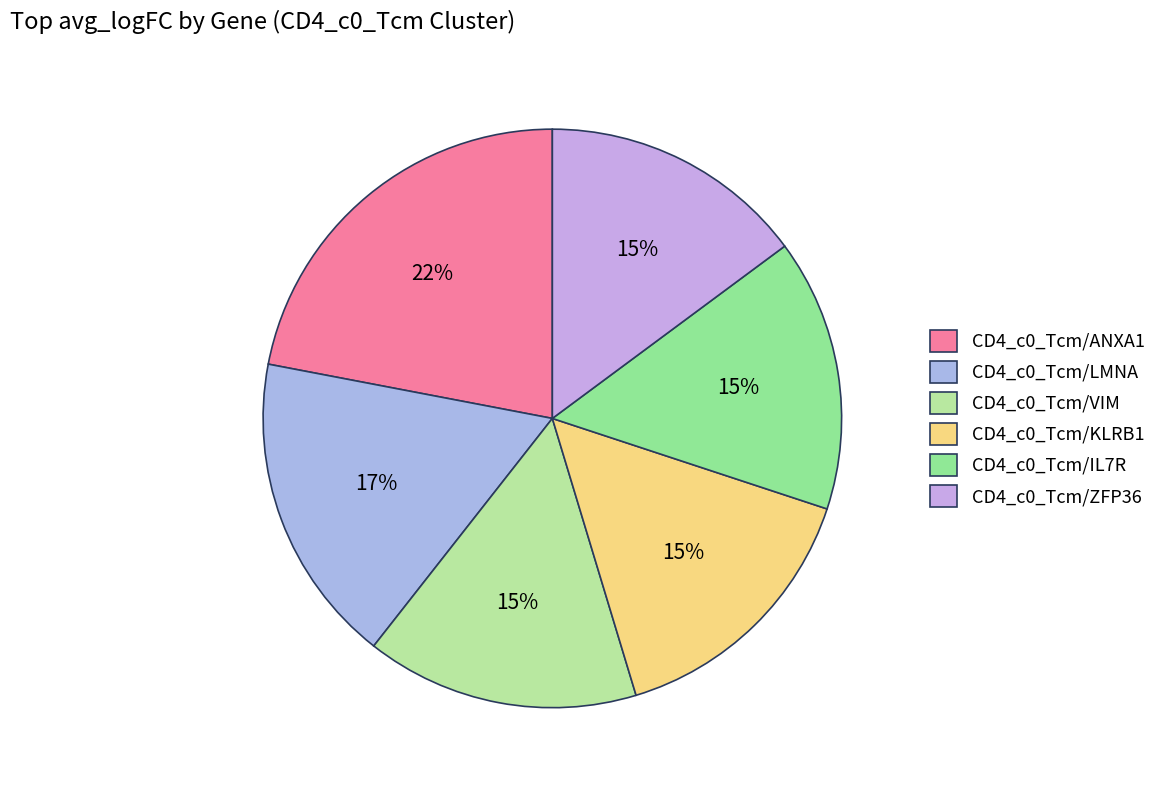

Does CD4_c0_Tcm/LMNA account for over 50% of the chart?

No